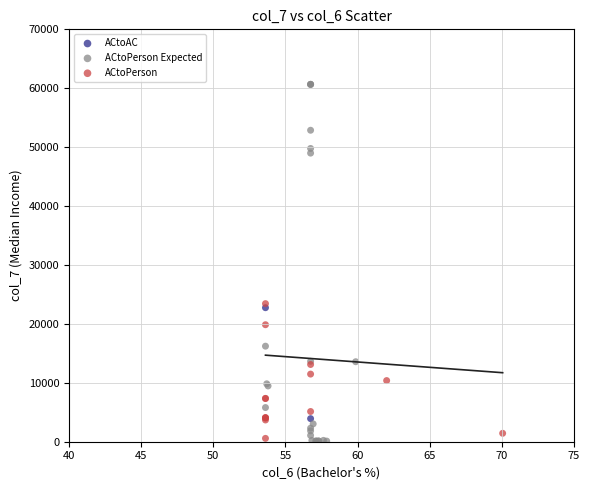

What are all the series names shown in the legend?

ACtoAC, ACtoPerson Expected, ACtoPerson